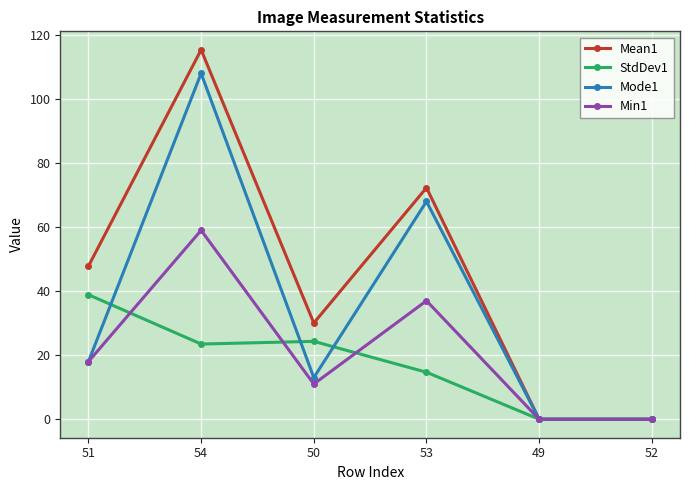

Between 54 and 49, which series saw the biggest shift?

Mean1